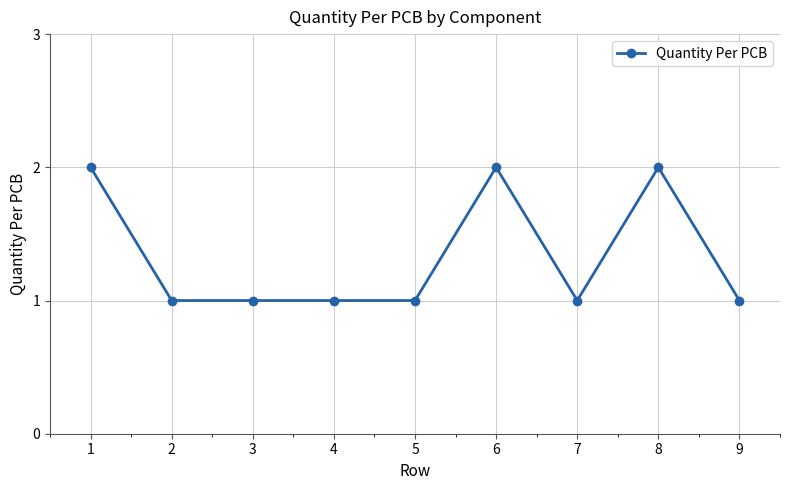

What is the ratio of the value at 9 to the value at 4?

1.0